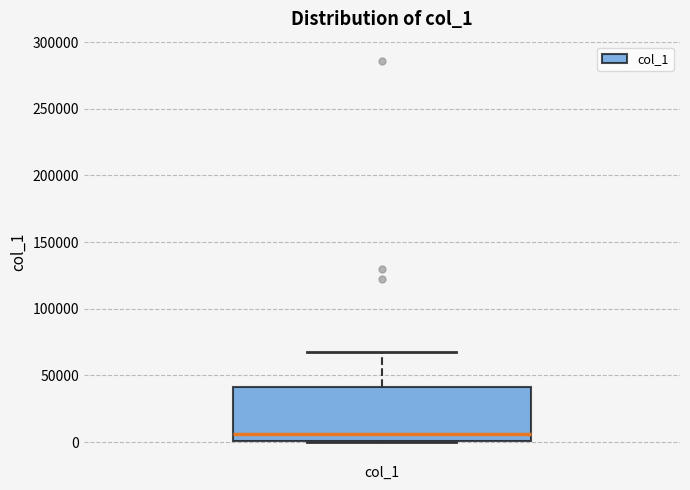

Read this box plot against the y-axis: the position of the median line, the range covered by the box, and the ends of both whiskers. The values are not printed on the chart, so give them approximately, as read against the axis.

median 5000, box 0 to 40000, whiskers 0 to 70000